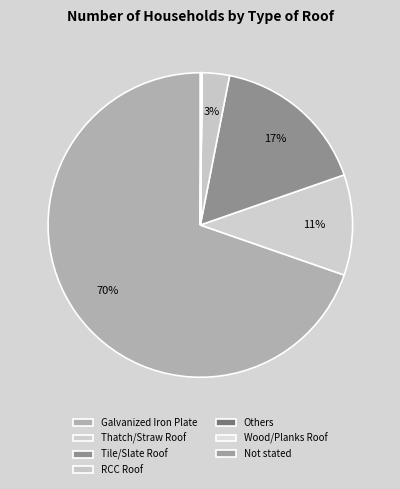

What is the largest slice in the pie chart?

Galvanized Iron Plate